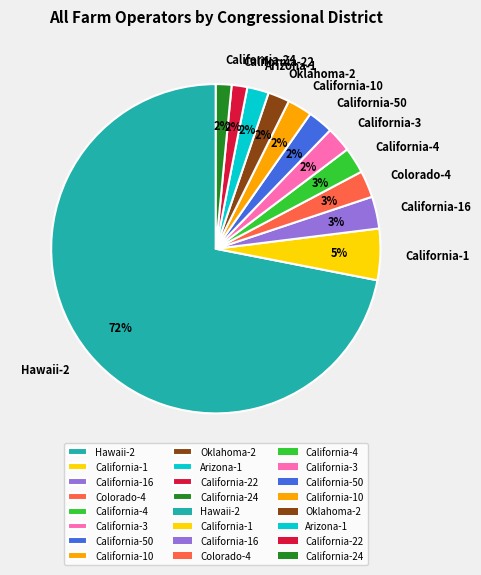

How many slices are in this pie chart?

12